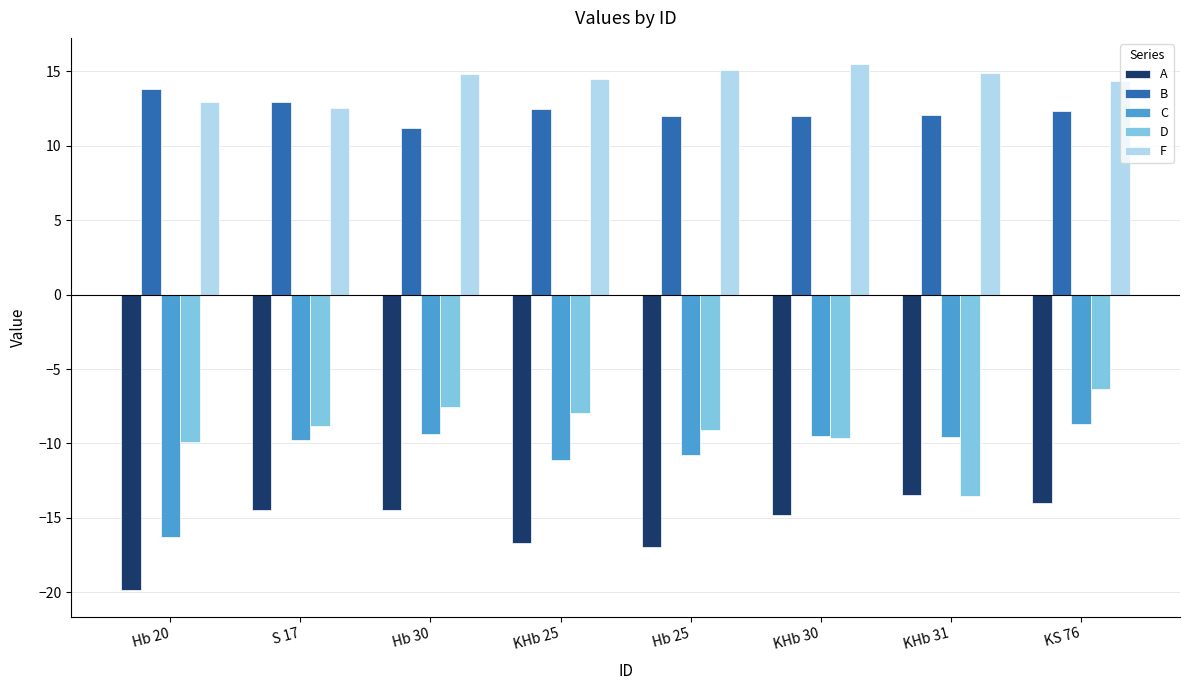

Is it true that A equals -10.6 at KHb 25?

False